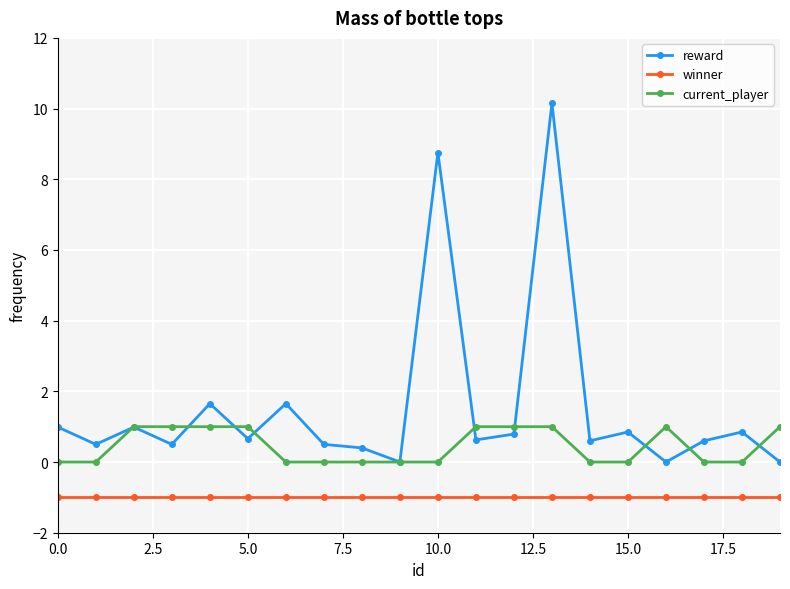

Which series has the largest total across all categories?

reward